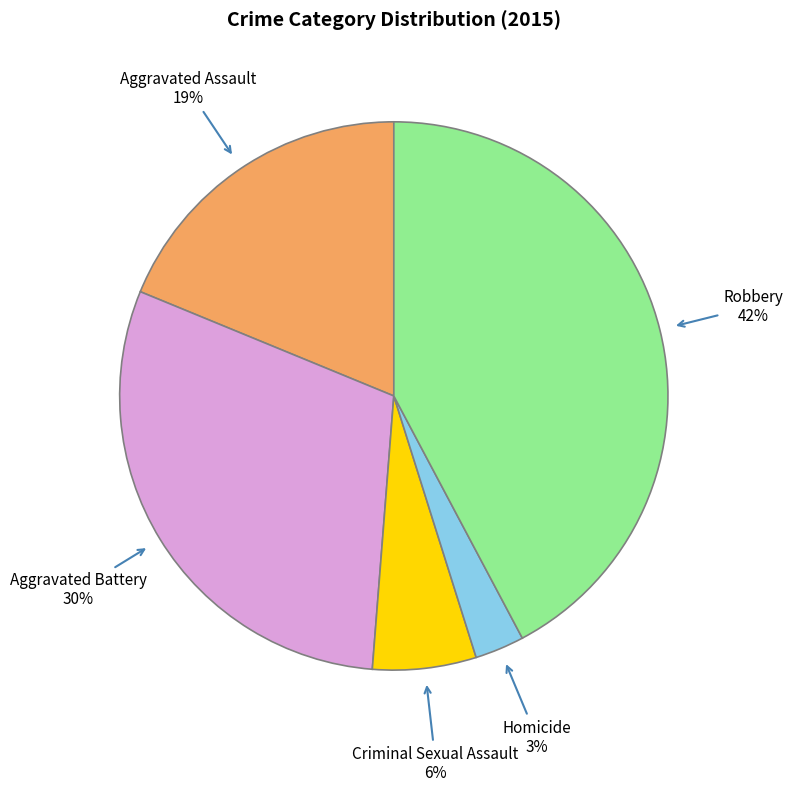

To the nearest percent, what percentage of the pie is Homicide?

3%